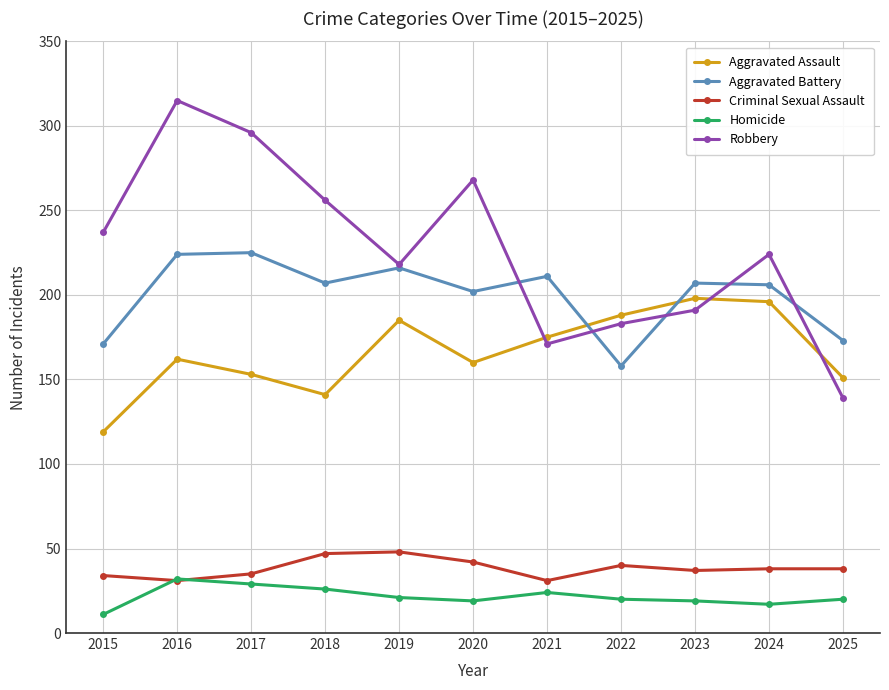

Which series has the largest total across all categories?

Robbery